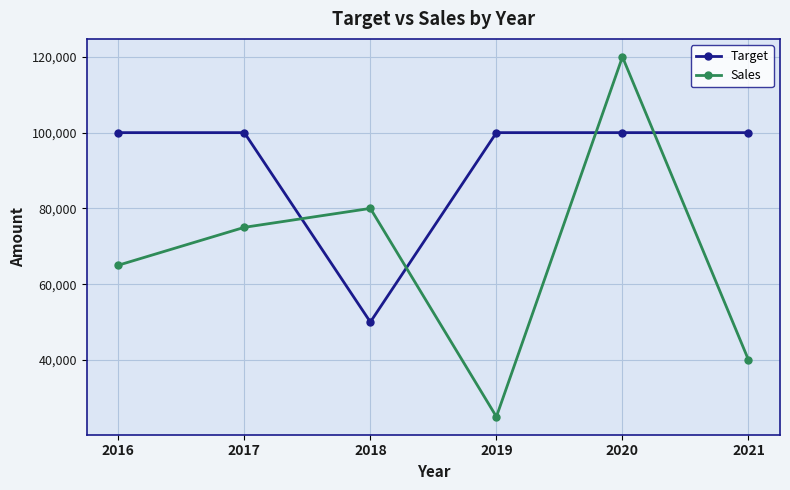

At how many categories does at least one series exceed 112920?

1